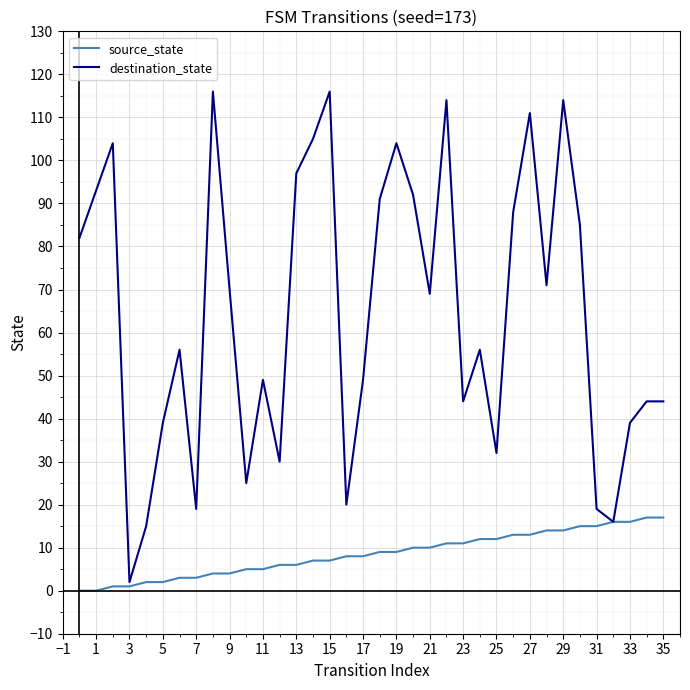

Rank the series by their average value, from lowest to highest.

source_state, destination_state